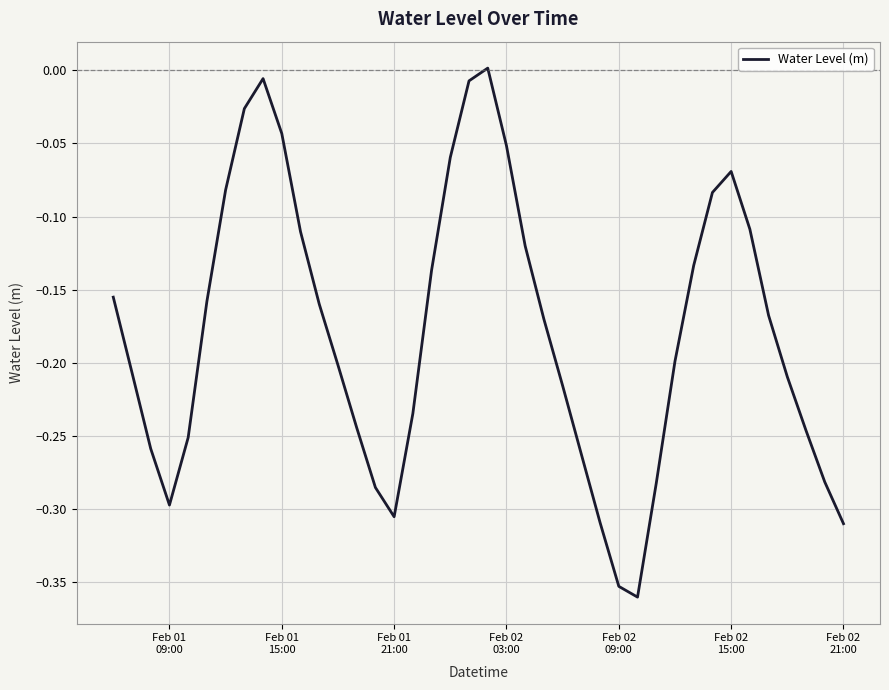

What is the difference between the maximum and minimum values?

0.4